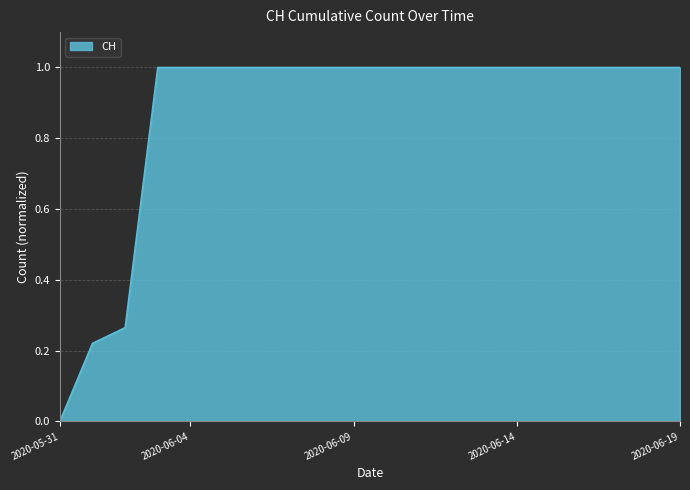

What is the maximum value shown in the chart?

1.0